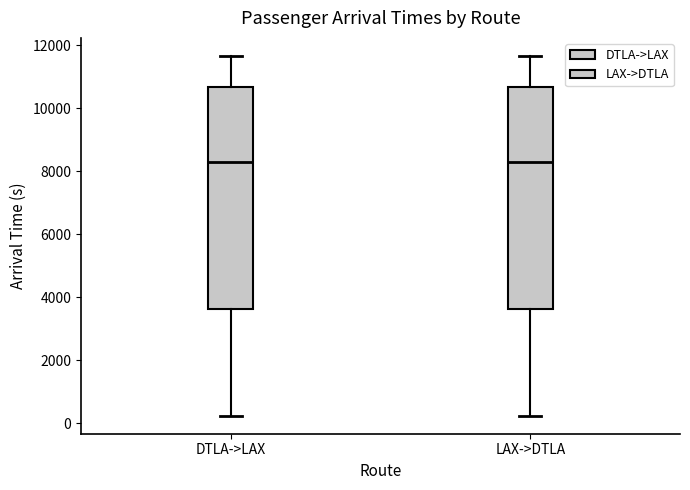

Reading left to right, transcribe this box plot: for each box, give where its median line is, the range the box spans, and where its two whiskers end, as read against the y-axis. The values are not printed on the chart, so give them approximately, as read against the axis.

DTLA->LAX: median 8200, box 3600 to 10600, whiskers 200 to 11600
LAX->DTLA: median 8200, box 3600 to 10600, whiskers 200 to 11600